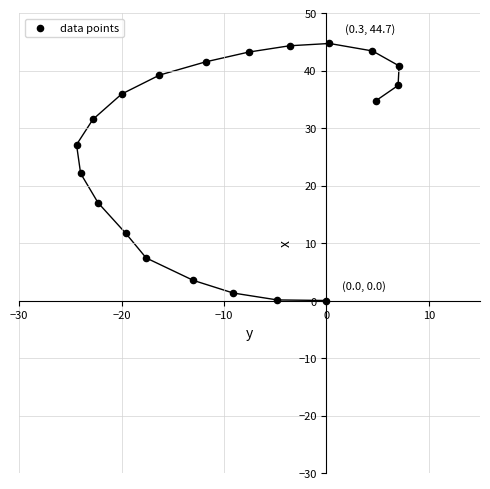

What is the range of X values (max minus min)?

31.5